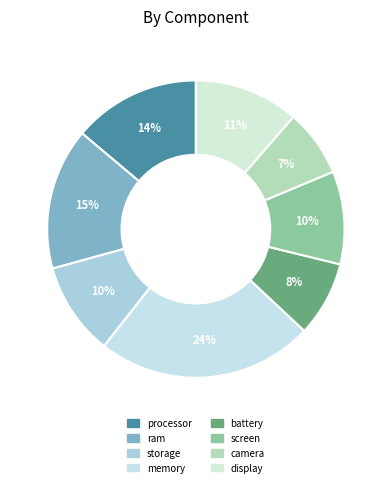

Is there any slice that represents more than half of the pie?

No